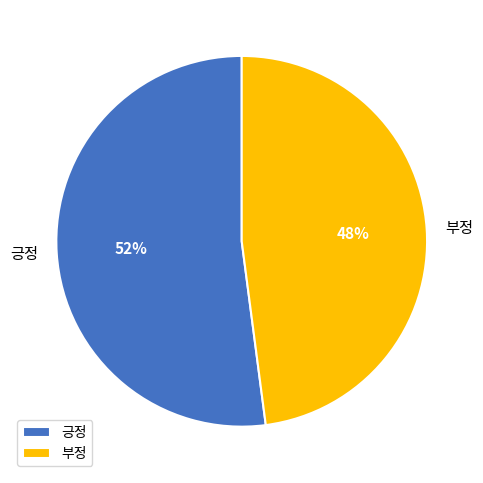

The 긍정 slice represents 43% of the pie. True or false?

False